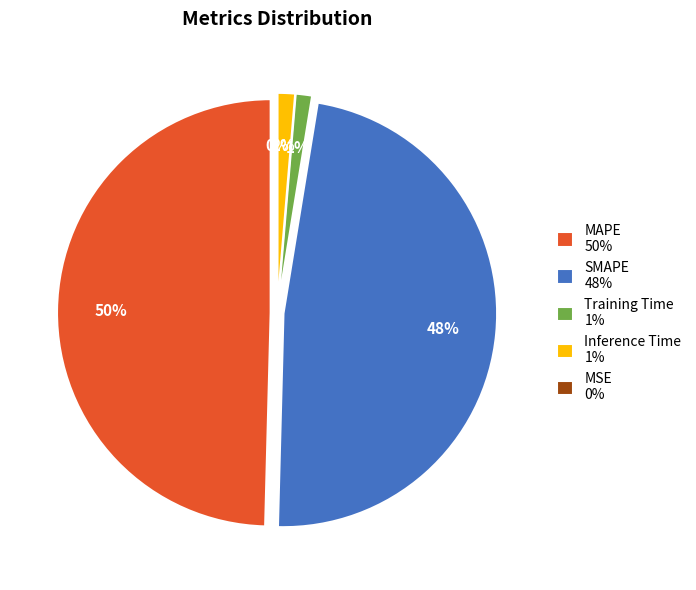

Is there any slice that represents more than half of the pie?

No